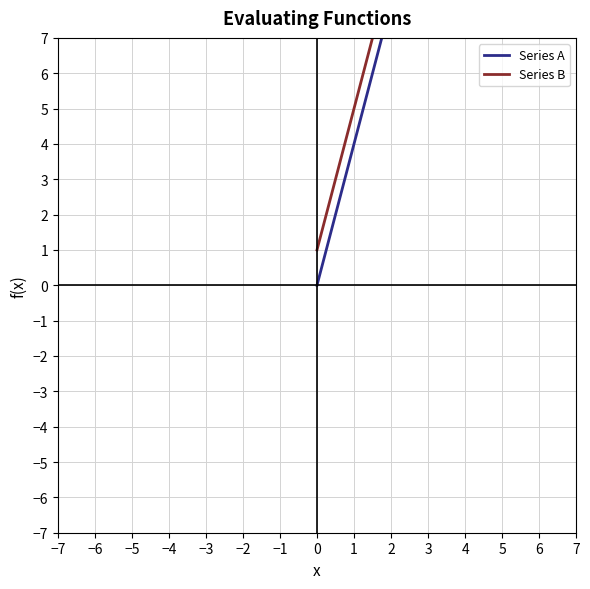

What is the difference between the second highest and minimum values in the Series A series?

12